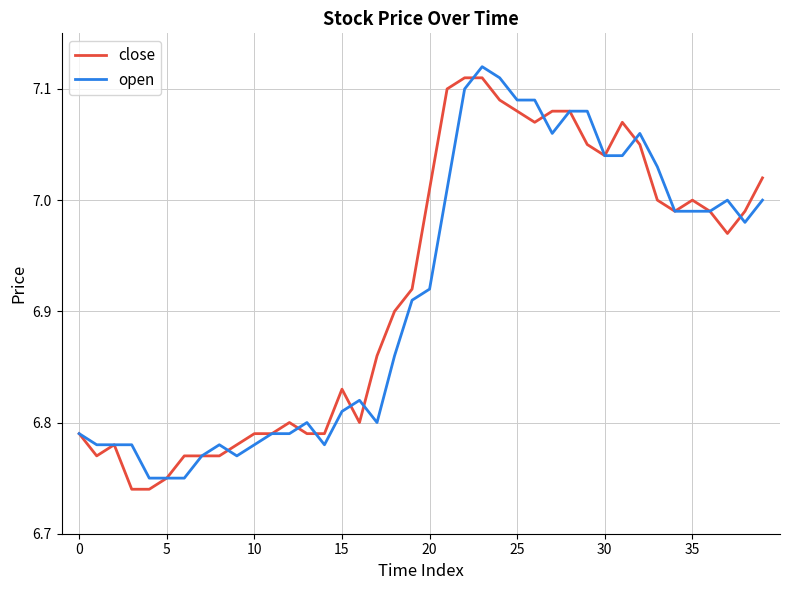

What is the difference between the maximum and minimum values in the open series?

0.4